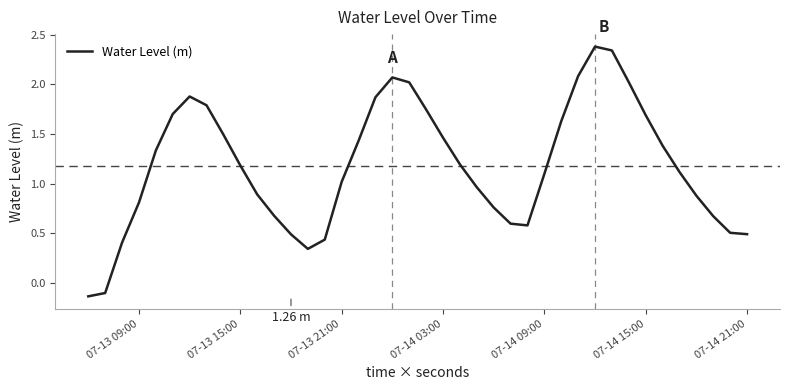

How many values are above zero?

38